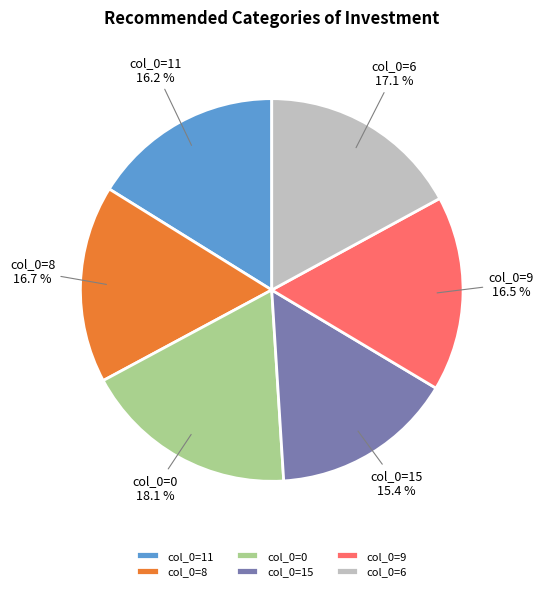

Does col_0=11 represent more than half of the total?

No